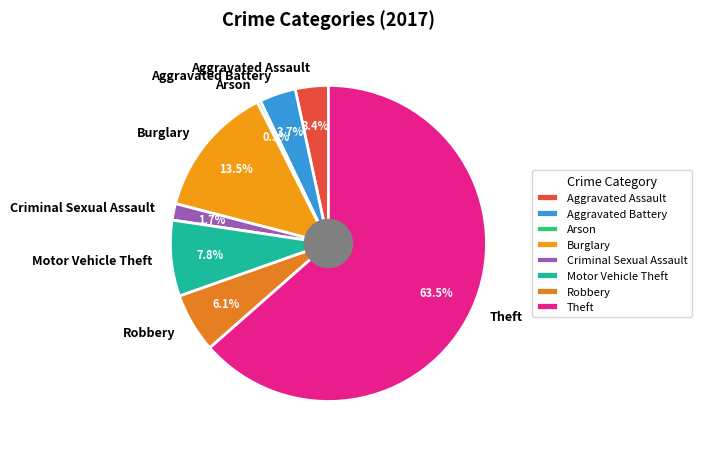

Is it true that Theft is 78% of the pie?

False